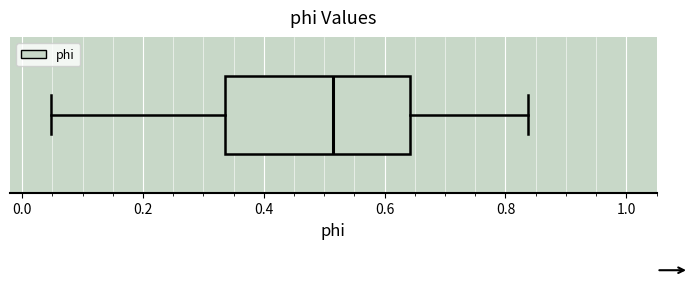

Read this box plot against the x-axis: the position of the median line, the range covered by the box, and the ends of both whiskers. The values are not printed on the chart, so give them approximately, as read against the axis.

median 0.52, box 0.34 to 0.64, whiskers 0.04 to 0.84